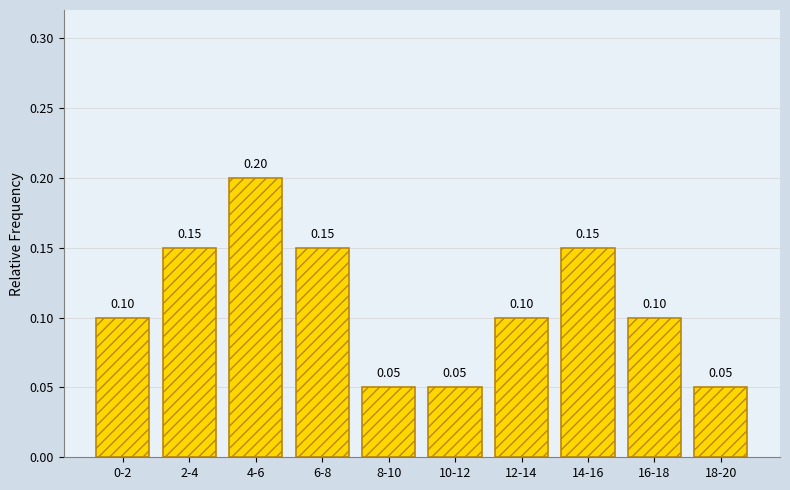

Between 4-6 and 14-16, which is larger?

4-6